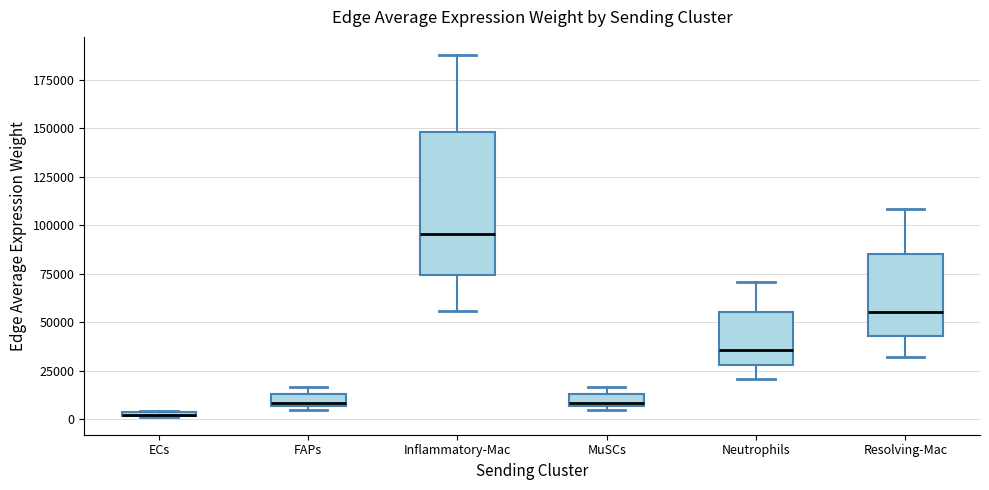

Which box is the tallest, from its lower edge to its upper edge?

Inflammatory-Mac